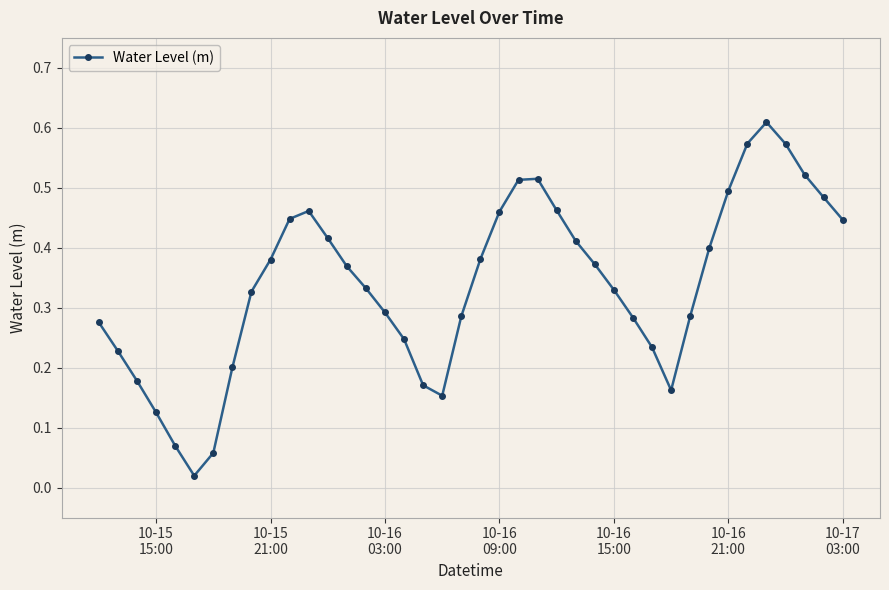

True or false: the data has more than 2 interior local peaks.

True